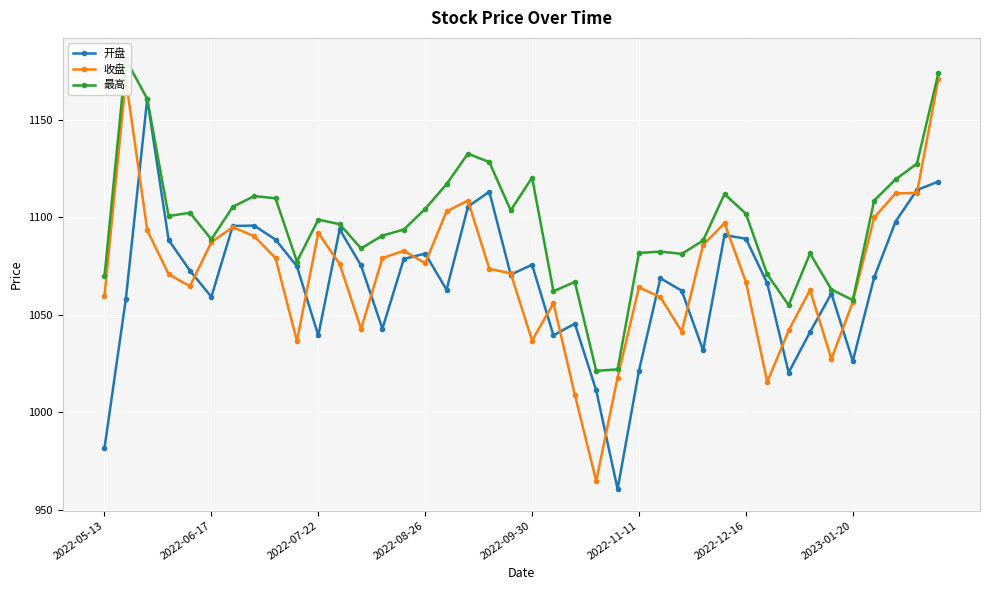

True or false: 开盘 has more than 2 interior local peaks.

True